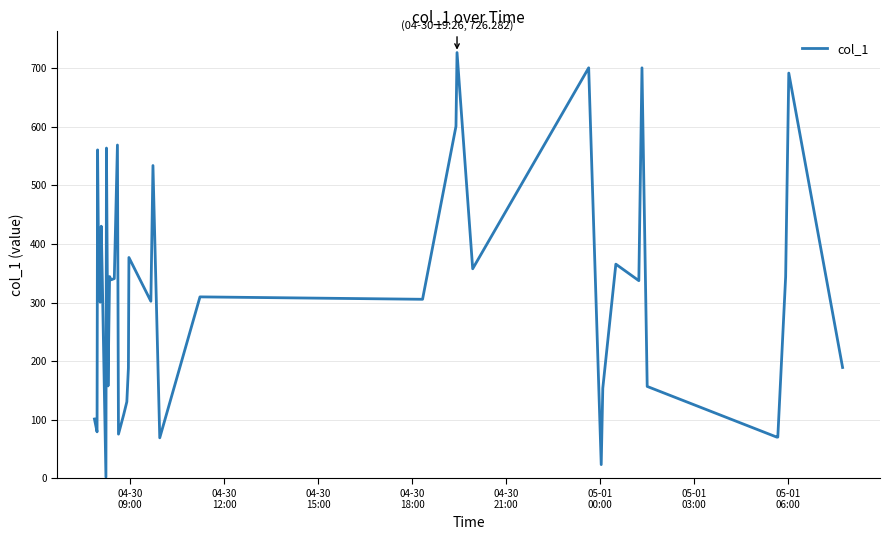

Reading left to right, transcribe all the data shown in this chart.

101.3	79.4	560.3	361.0	300.6	430.2	342.4	2.3	563.4	157.8	344.2	338.7	340.8	568.6	75.5	108.9	130.7	188.3	376.8	302.2	533.6	69.3	309.6	305.5	600.6	726.3	357.6	700.2	23.6	153.8	365.4	337.3	700.2	156.9	70.5	70.5	70.5	344.0	691.3	189.2